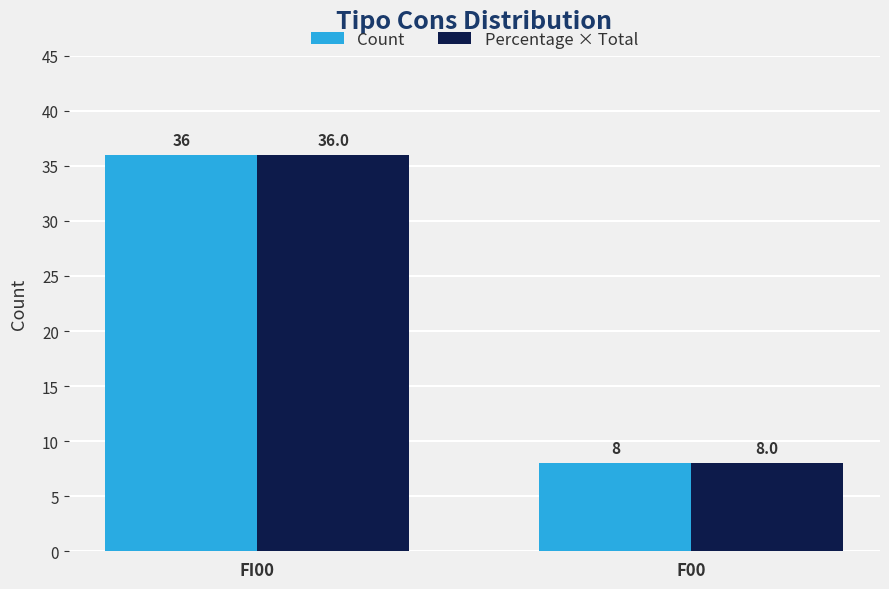

At how many categories does at least one series exceed 15?

1